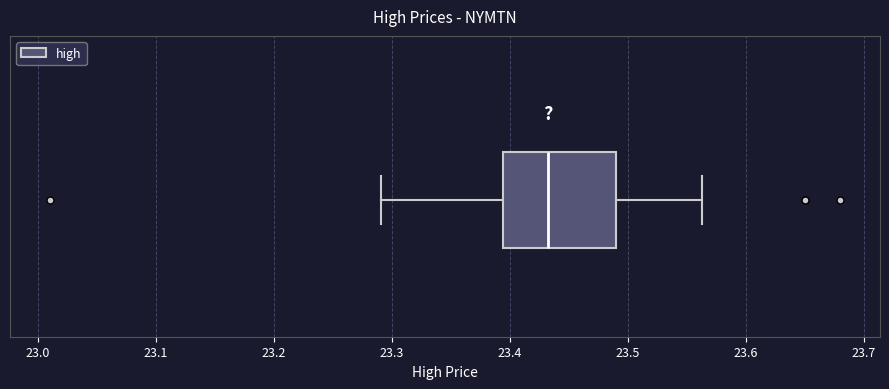

Where does the right whisker of the box end on the x-axis? The values are not printed on the chart, so give them approximately, as read against the axis.

23.56